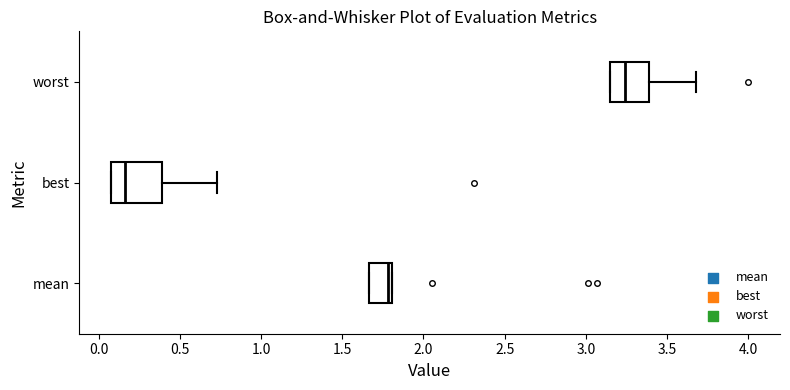

Reading bottom to top, transcribe this box plot: for each box, give where its median line is, the range the box spans, and where its two whiskers end, as read against the x-axis. The values are not printed on the chart, so give them approximately, as read against the axis.

mean: median 1.80 (just left of the box's right edge), box 1.65 to 1.80, whiskers 1.65 to 1.80
best: median 0.15, box 0.10 to 0.40, whiskers 0.10 to 0.75
worst: median 3.25, box 3.15 to 3.40, whiskers 3.15 to 3.70